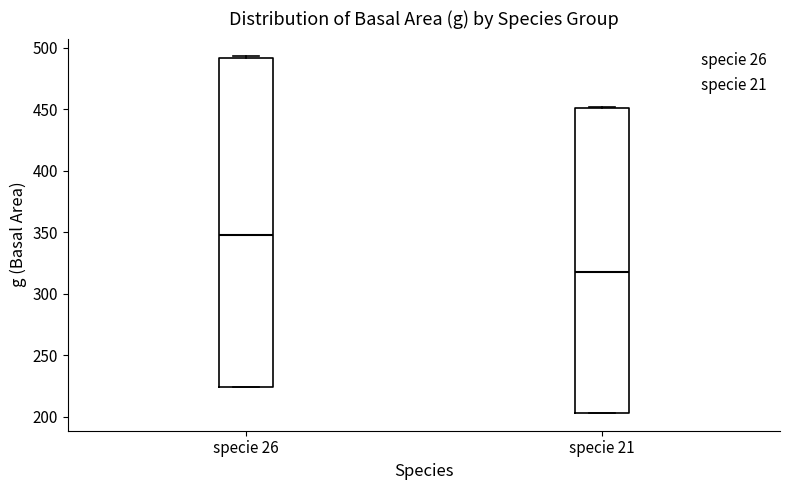

Where does the median line of the box for specie 21 sit on the y-axis? The values are not printed on the chart, so give them approximately, as read against the axis.

320